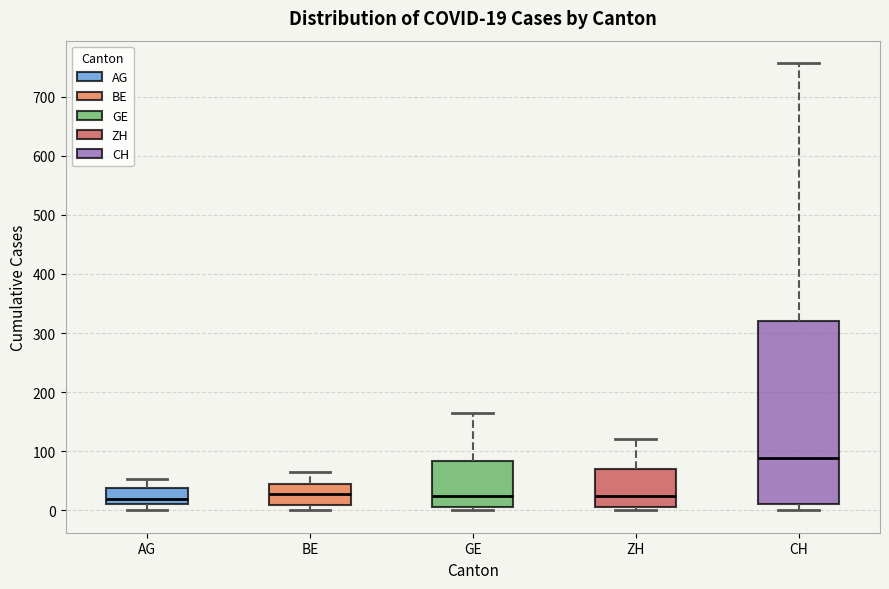

Which box is the tallest, from its lower edge to its upper edge?

CH